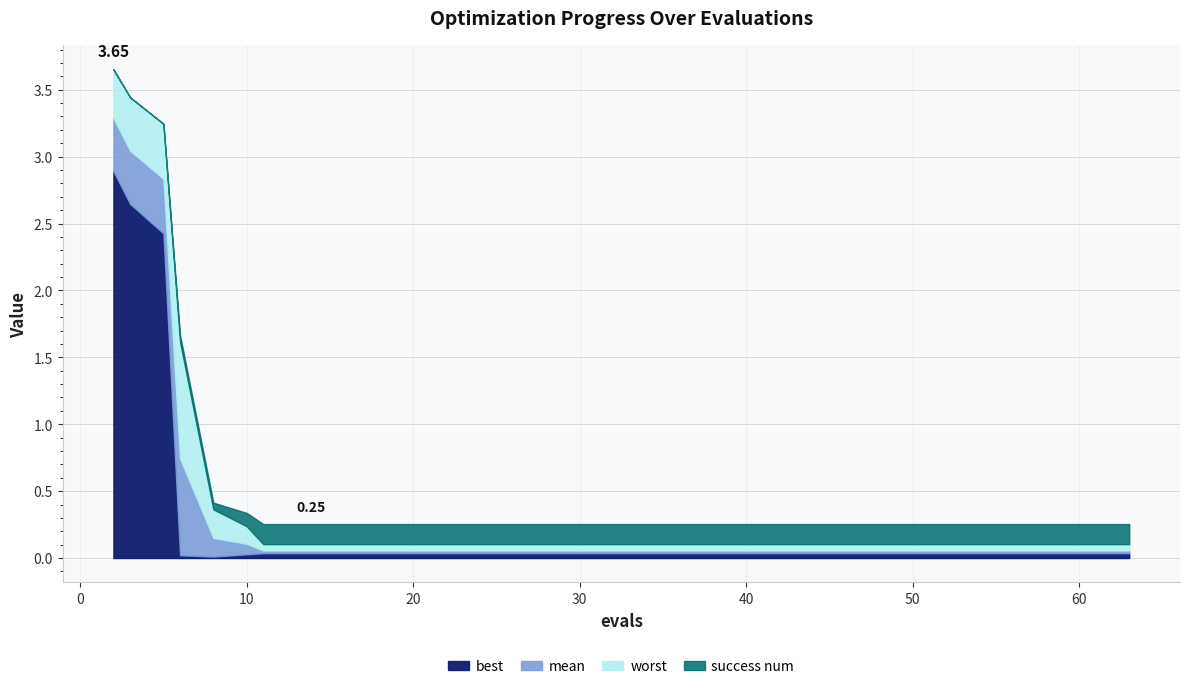

What is the minimum value for worst?

0.1